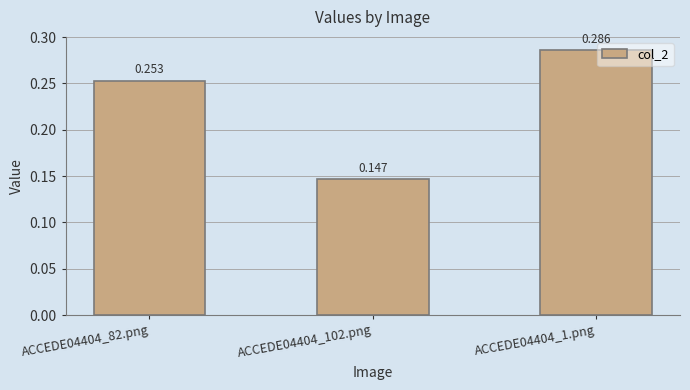

What is the change in value from ACCEDE04404_102.png to ACCEDE04404_1.png?

+0.1